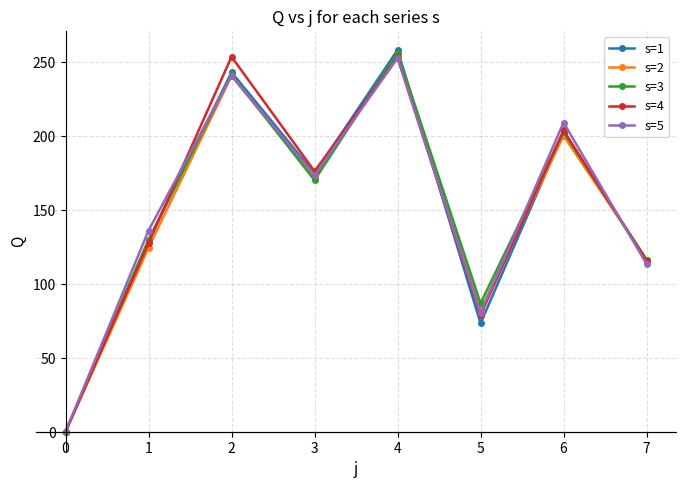

What value does the s=5 series have at 2?

240.5